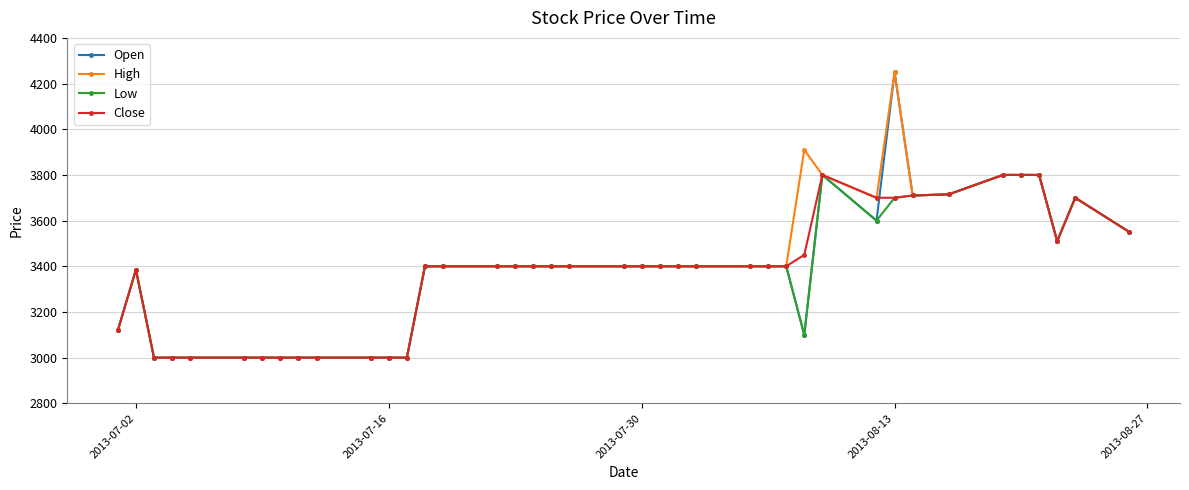

Does the chart have visible grid lines?

Yes